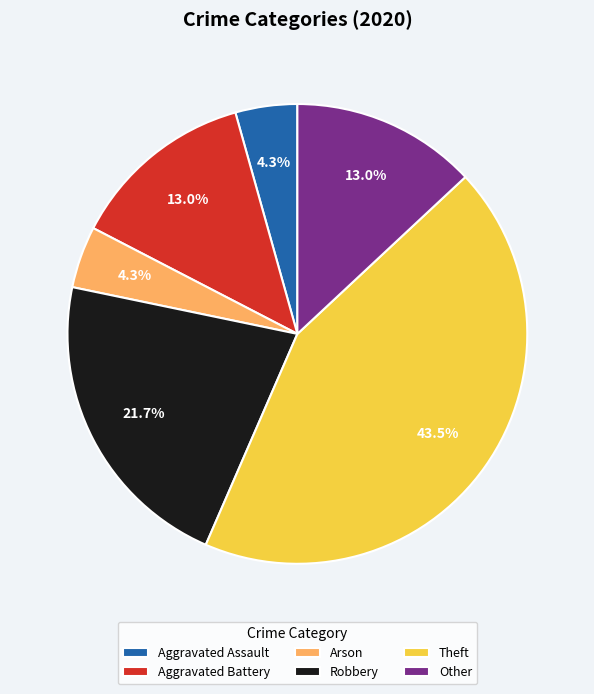

What is the ratio of the value at Robbery to the value at Aggravated Battery?

1.7